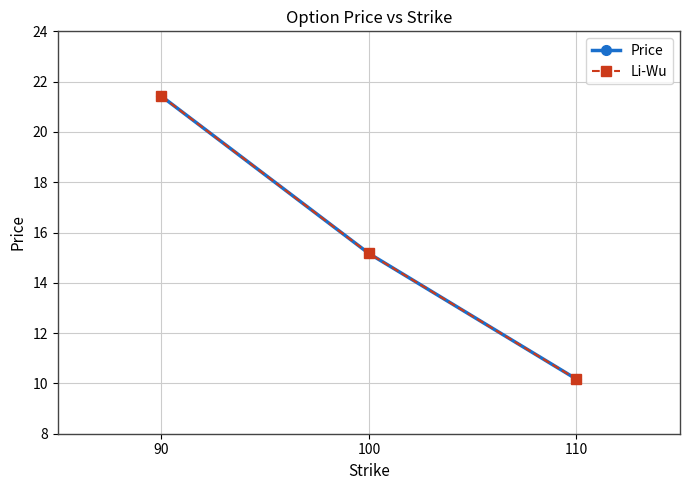

Is the value of Li-Wu at 90 greater than the value of Price at 100?

Yes